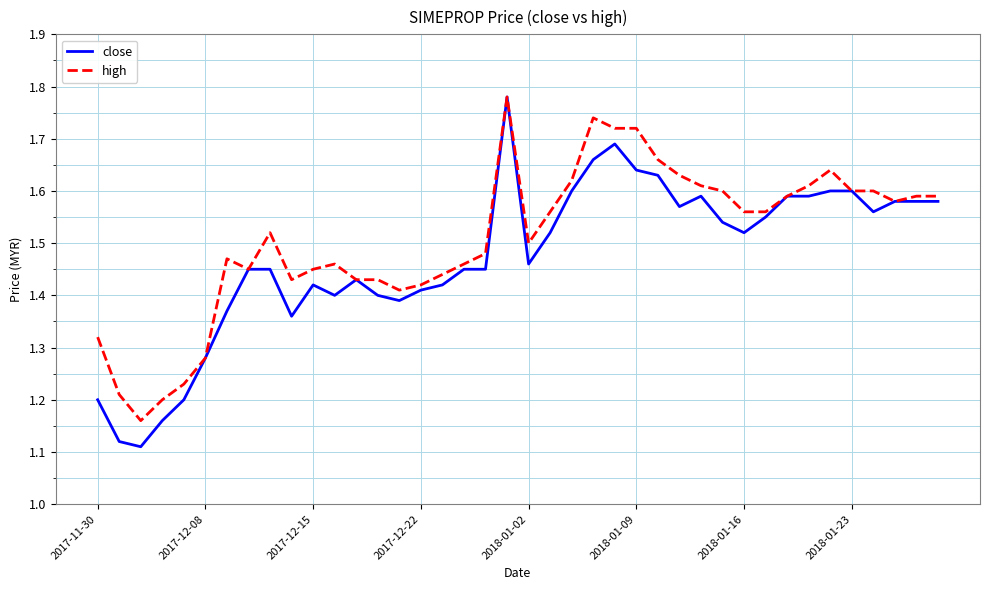

Which series has the largest range (max minus min)?

close